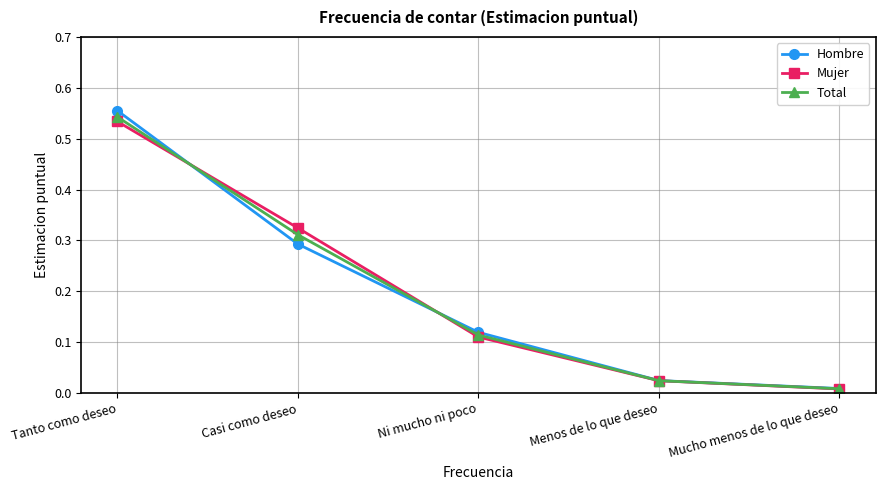

At which category does the chart reach its minimum across all series?

Mucho menos de lo que deseo